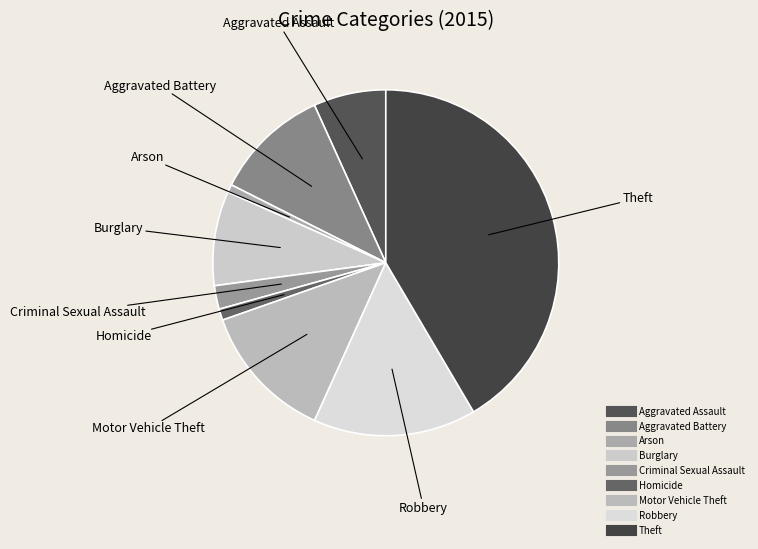

Which slice is the largest?

Theft